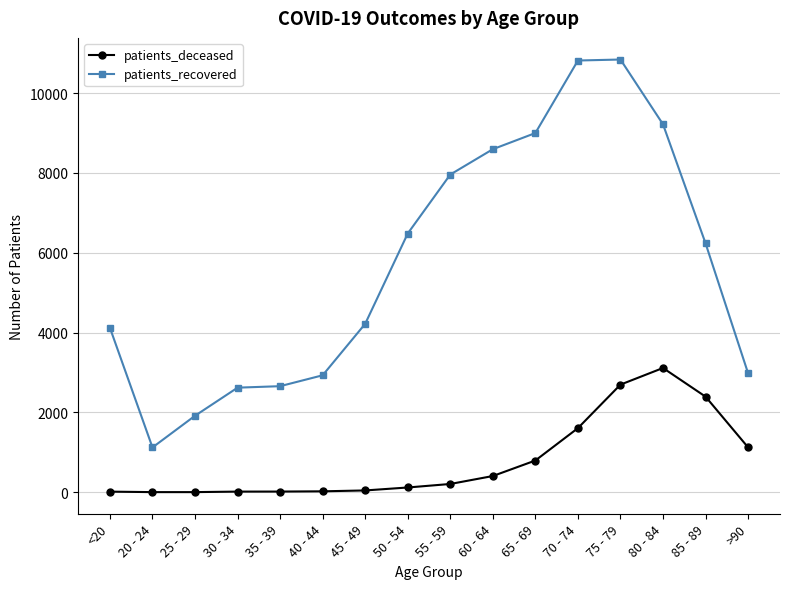

Between 45 - 49 and 60 - 64, which series saw the biggest shift?

patients_recovered